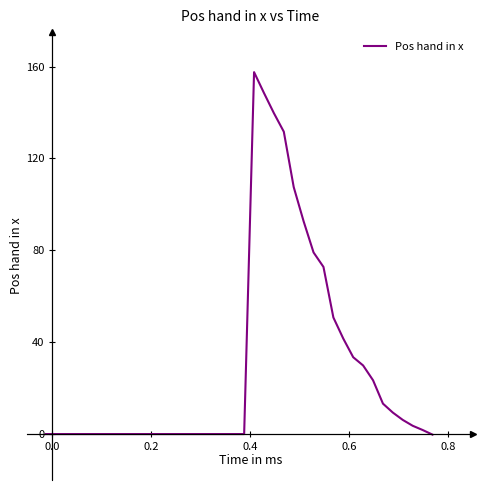

What is the greatest value displayed?

157.6